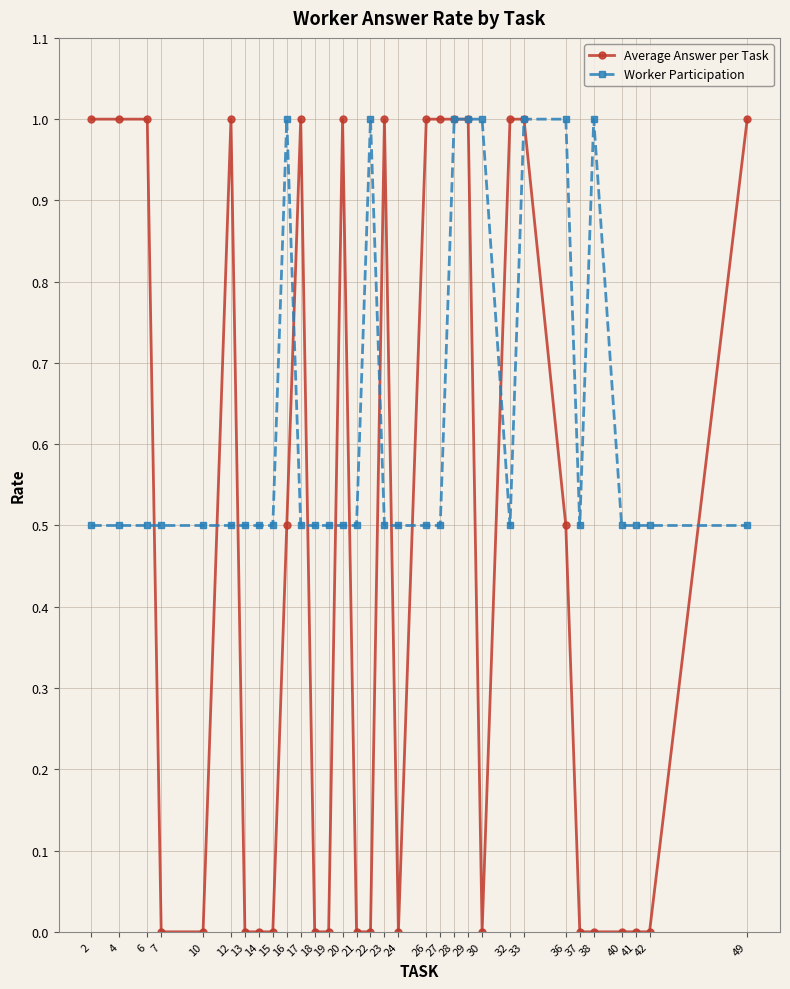

What is the difference between the second highest and second lowest values in the Average Answer per Task series?

1.0